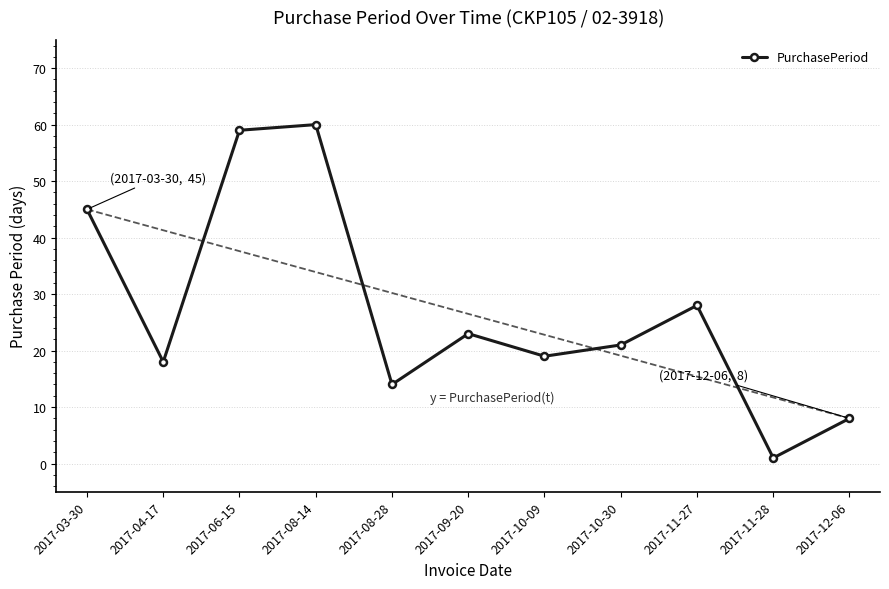

What is the label of the 10th point from the left?

2017-11-28